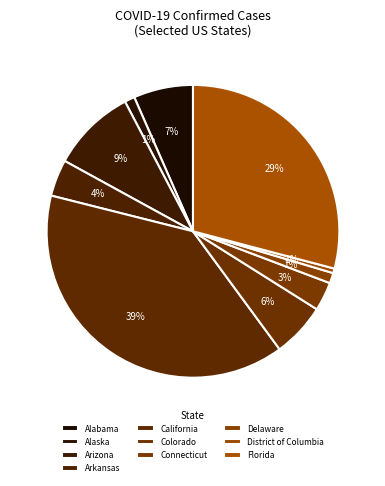

Between Delaware and Connecticut, which is larger?

Connecticut